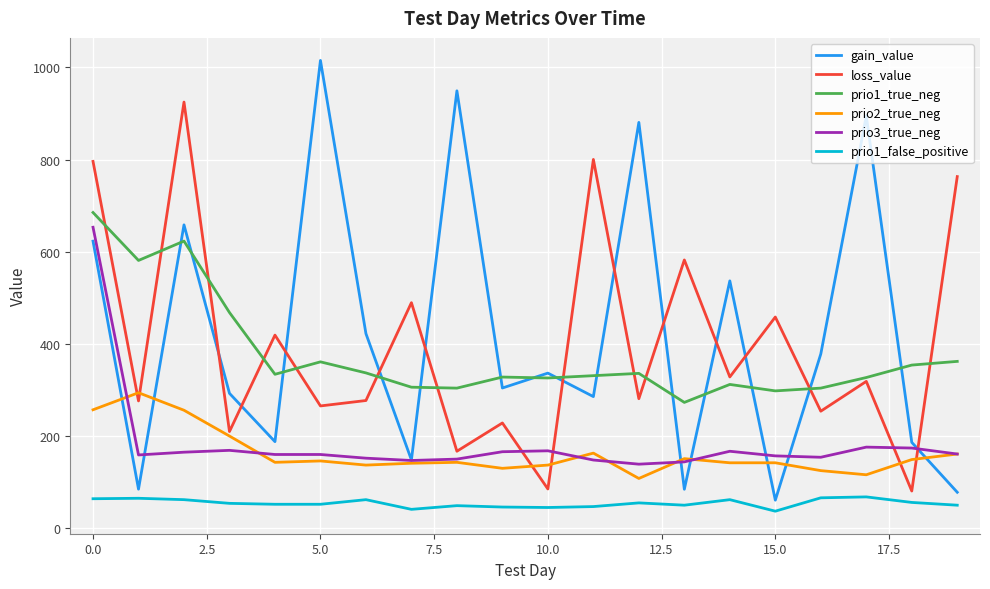

What is the difference between the second highest and second lowest values in the prio2_true_neg series?

141.0